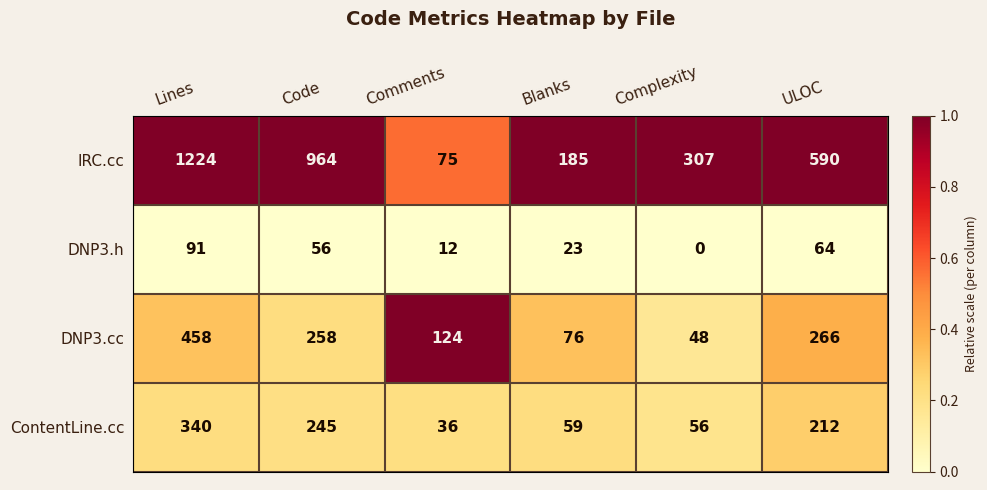

At how many categories does at least one series exceed 0?

6